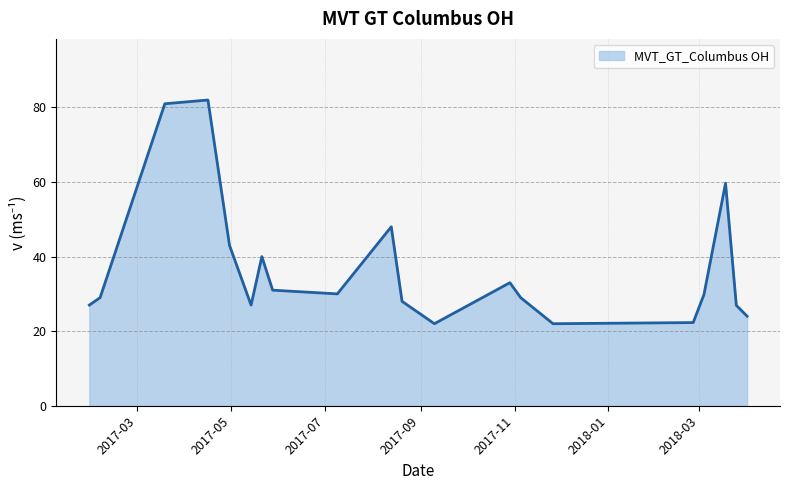

What is the maximum value shown in the chart?

82.0